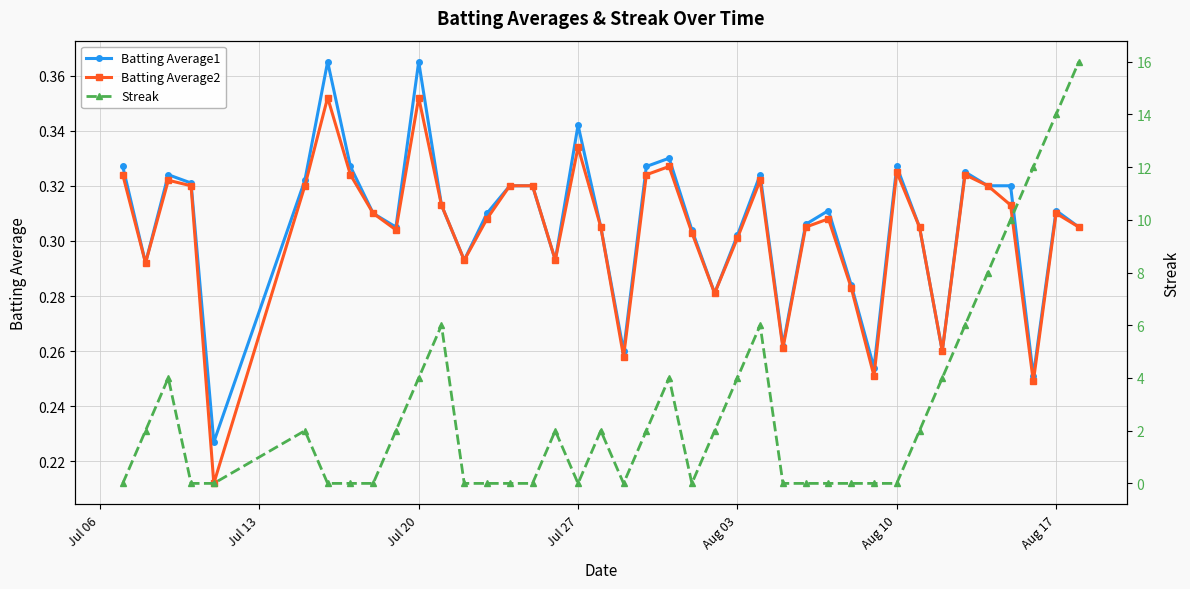

True or false: Batting Average2 has more than 2 interior local peaks.

True